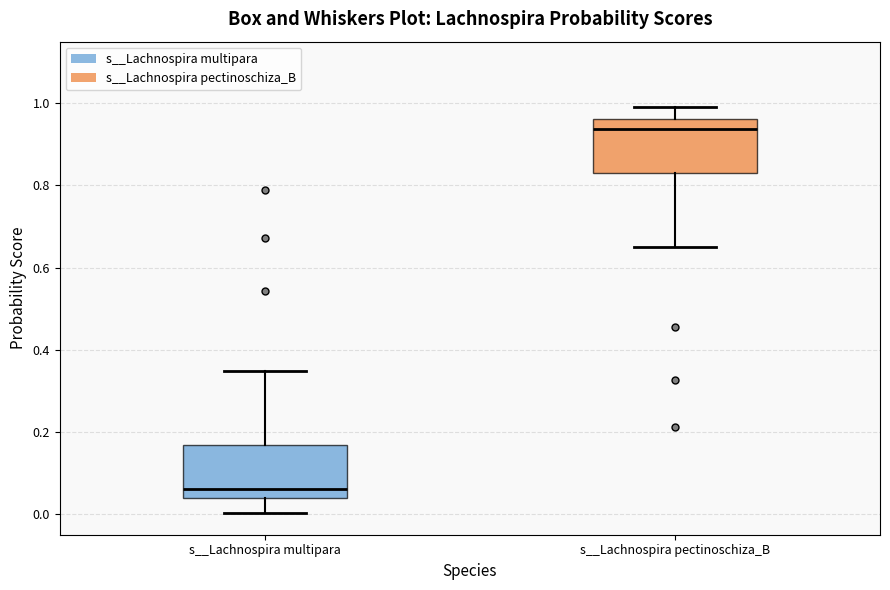

Where is the lower edge of the box for s__Lachnospira pectinoschiza_B on the y-axis? The values are not printed on the chart, so give them approximately, as read against the axis.

0.84